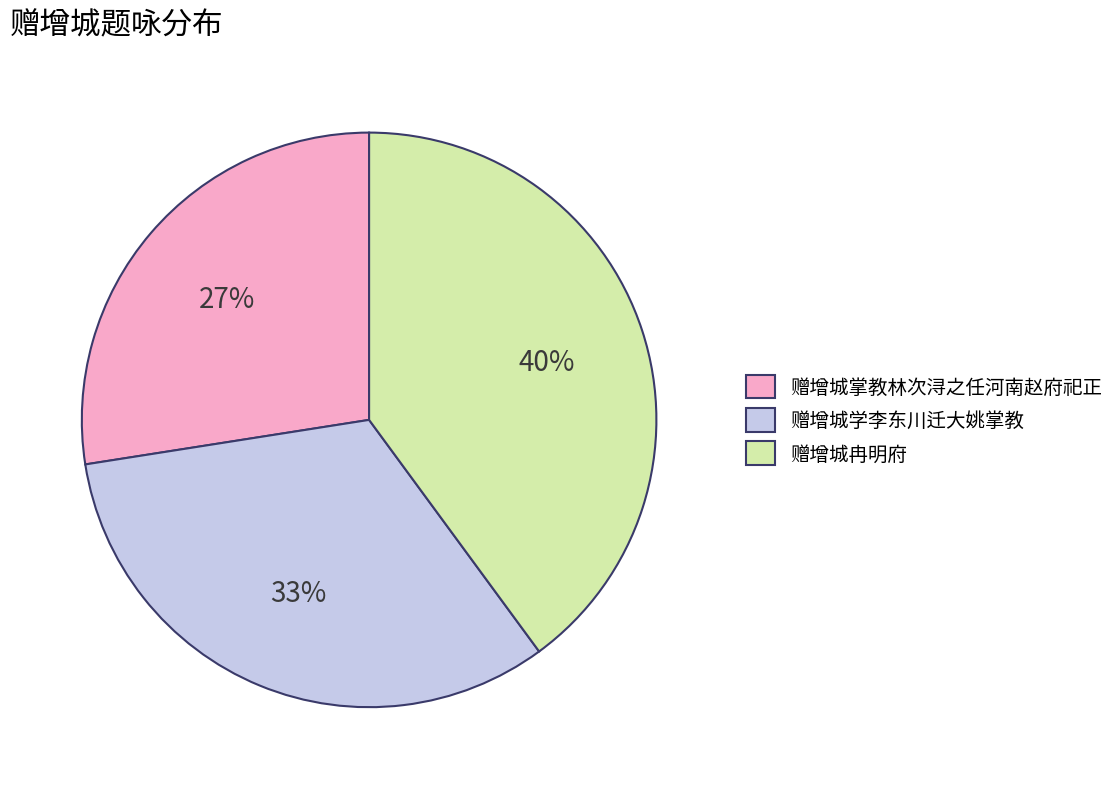

To the nearest percent, what is the difference between the 赠增城冉明府 and 赠增城学李东川迁大姚掌教 slice percentages?

7%